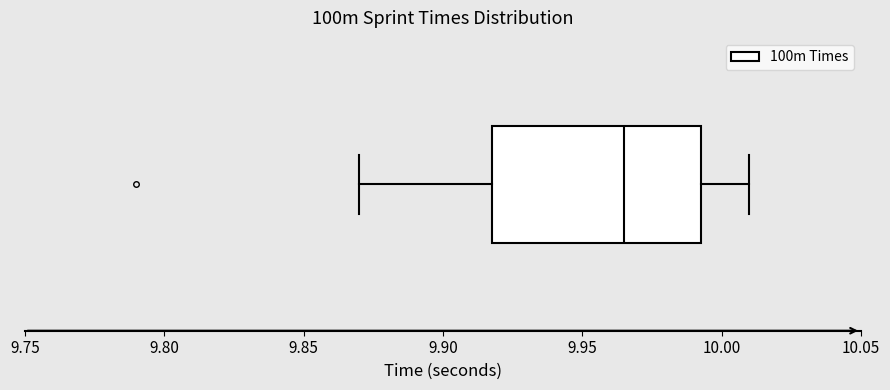

Read this box plot against the x-axis: the position of the median line, the range covered by the box, and the ends of both whiskers. The values are not printed on the chart, so give them approximately, as read against the axis.

median 9.965, box 9.920 to 9.995, whiskers 9.870 to 10.010